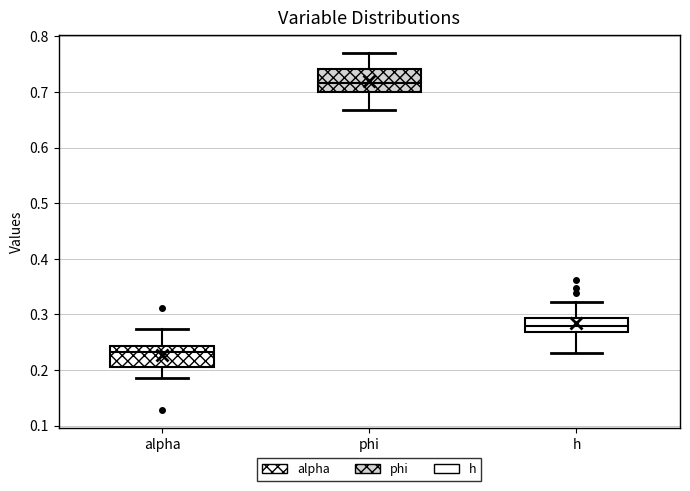

Where does the lower whisker of the box for phi end on the y-axis? The values are not printed on the chart, so give them approximately, as read against the axis.

0.67